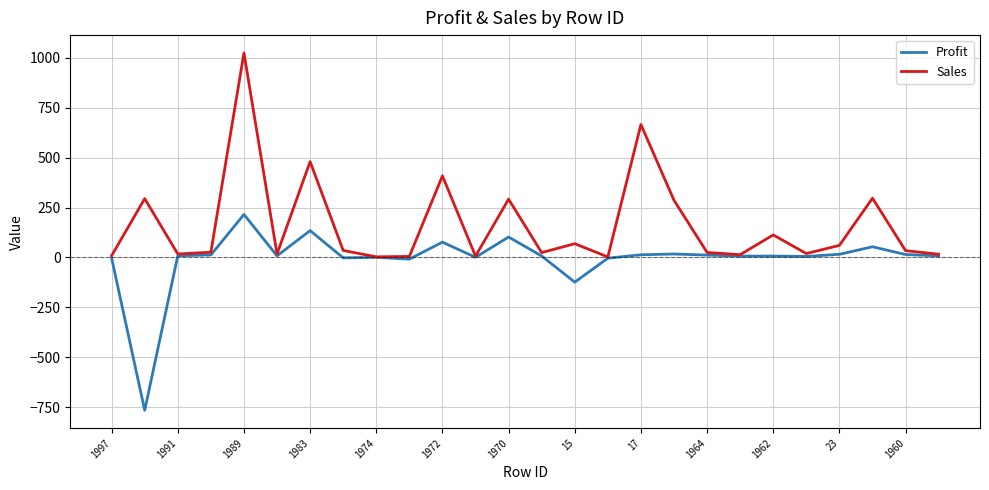

Which series has the widest spread of values?

Sales